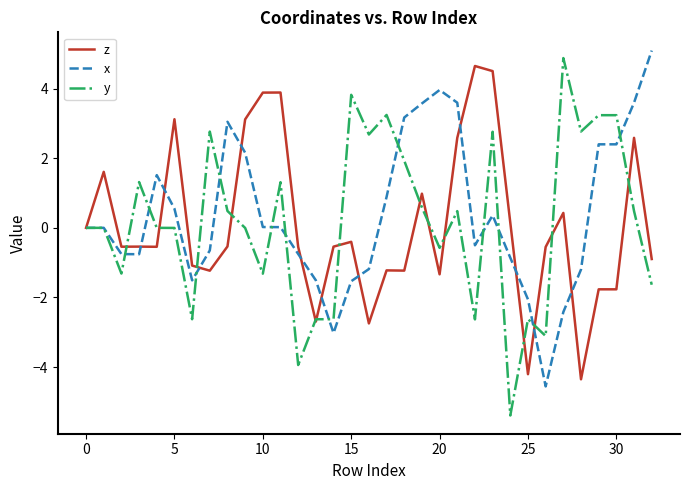

What is the minimum value shown in the chart?

-5.4